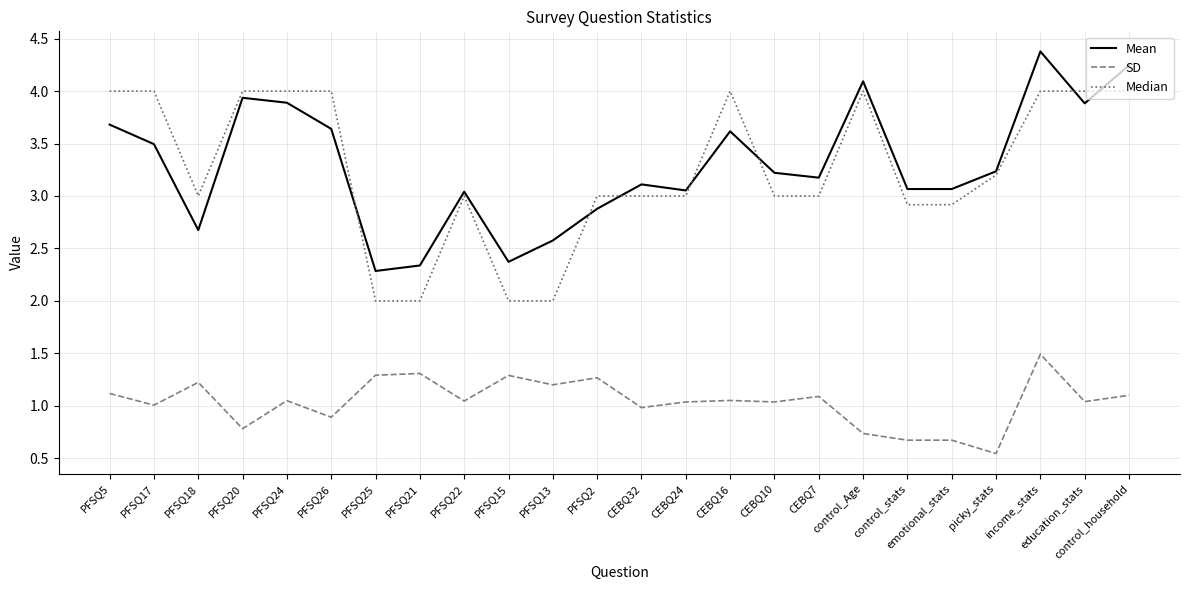

Which series has the widest spread of values?

Mean